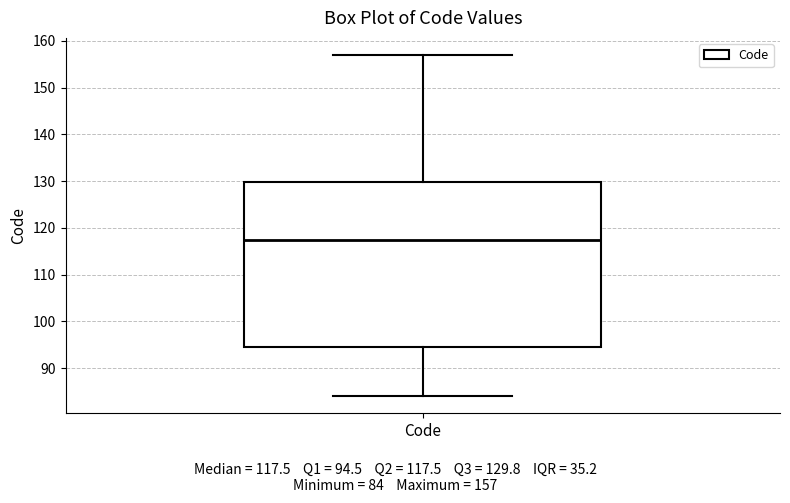

Read this box plot against the y-axis: the position of the median line, the range covered by the box, and the ends of both whiskers. The values are not printed on the chart, so give them approximately, as read against the axis.

median 118, box 95 to 130, whiskers 84 to 157